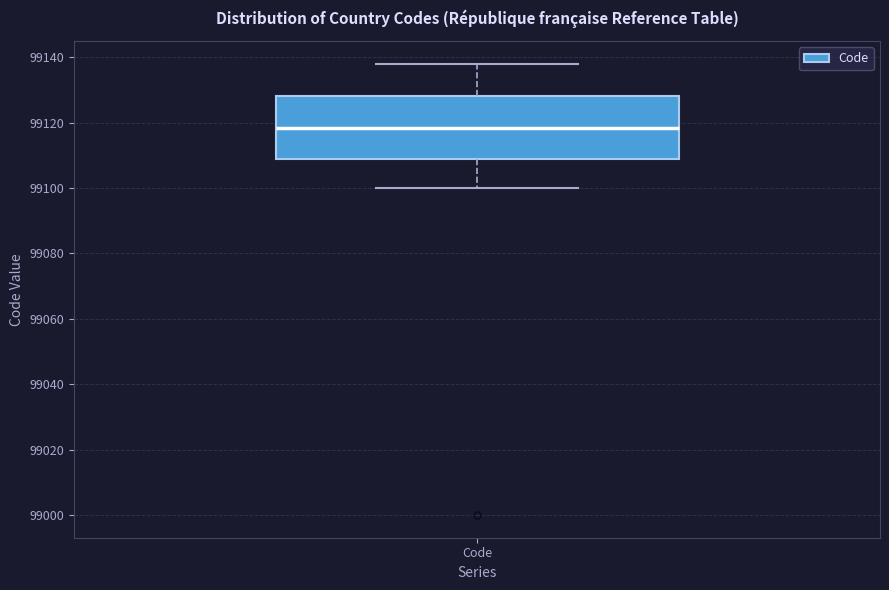

Where does the median line of the box for Code sit on the y-axis? The values are not printed on the chart, so give them approximately, as read against the axis.

99118